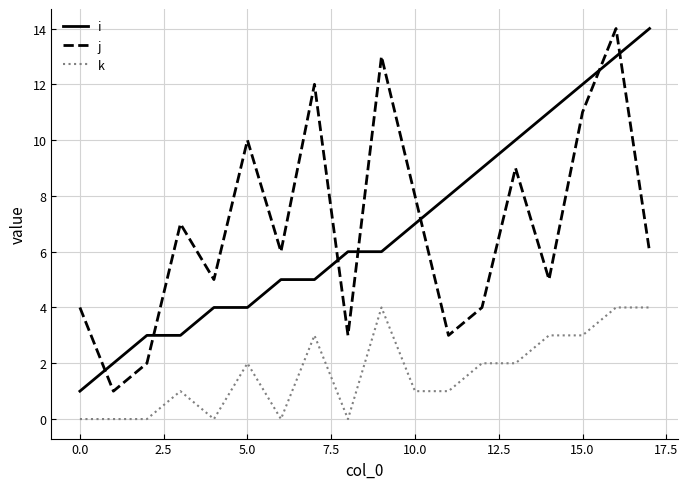

What is the maximum value shown in the chart?

14